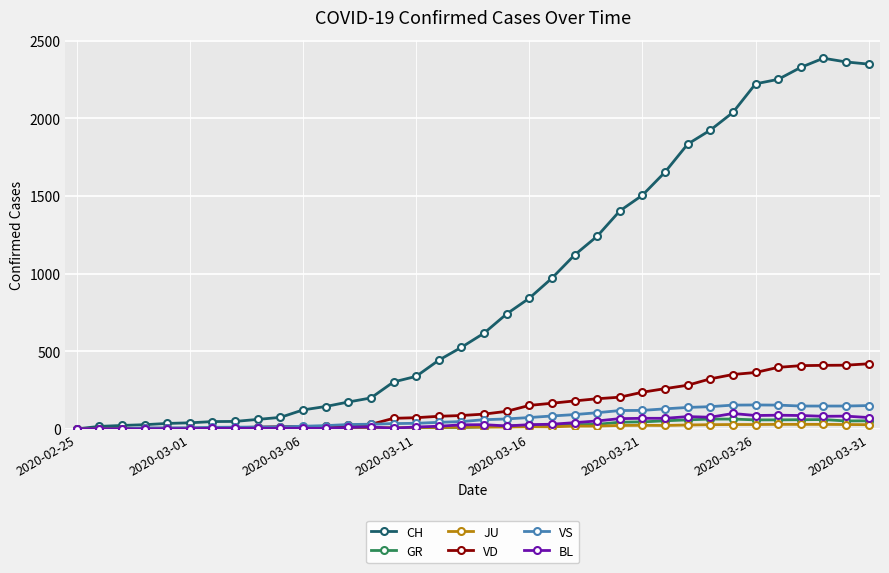

Which series has the widest spread of values?

CH